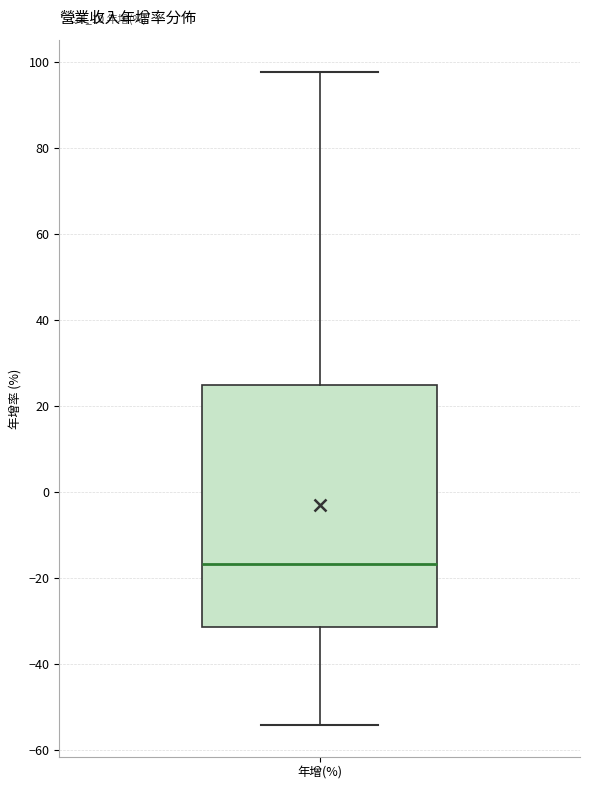

Transcribe this box plot: give where the median line is, the range the box spans, and where the two whiskers end, as read against the y-axis. The values are not printed on the chart, so give them approximately, as read against the axis.

median -16, box -32 to 24, whiskers -54 to 98